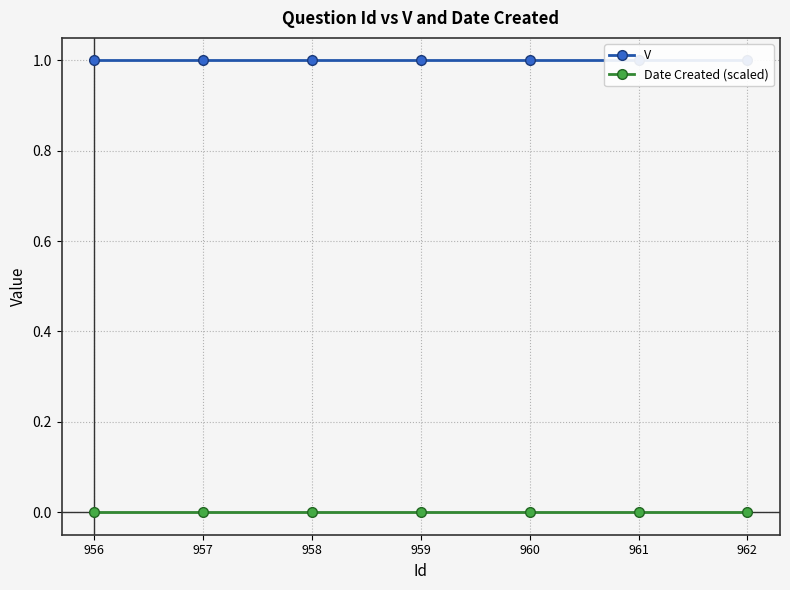

Count the number of data series in this chart.

2